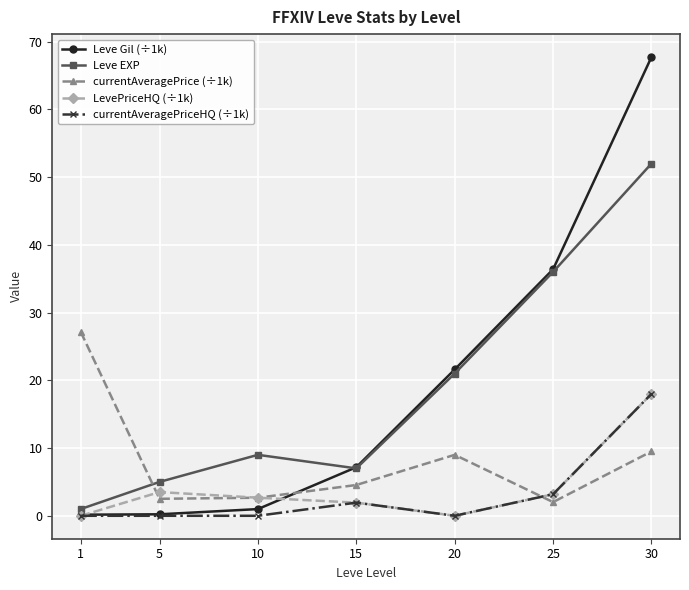

True or false: Leve Gil (÷1k) has more than 0 points higher than both neighbors.

False